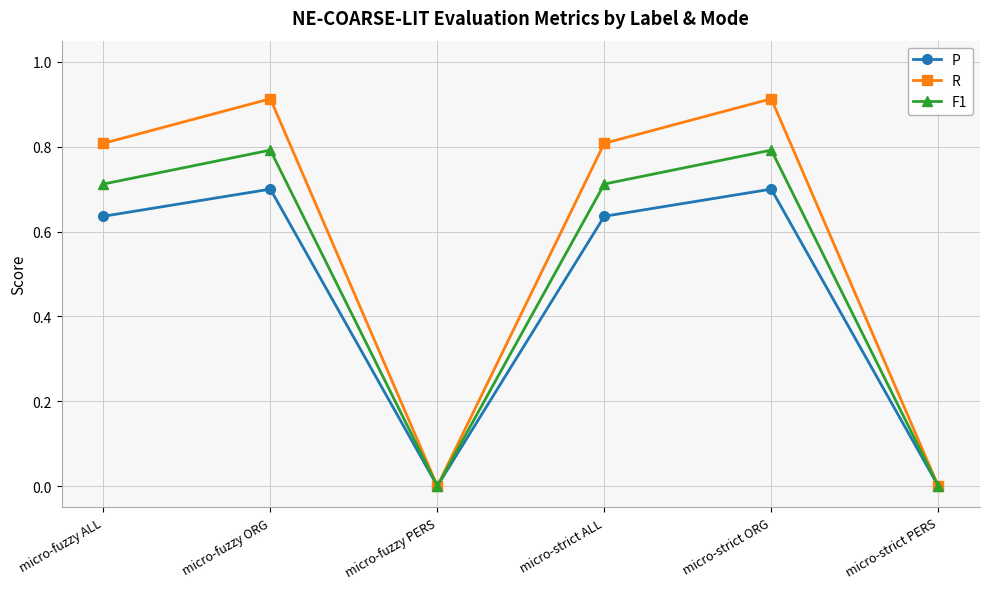

Is it true that R equals 0.0 at micro-strict PERS?

True